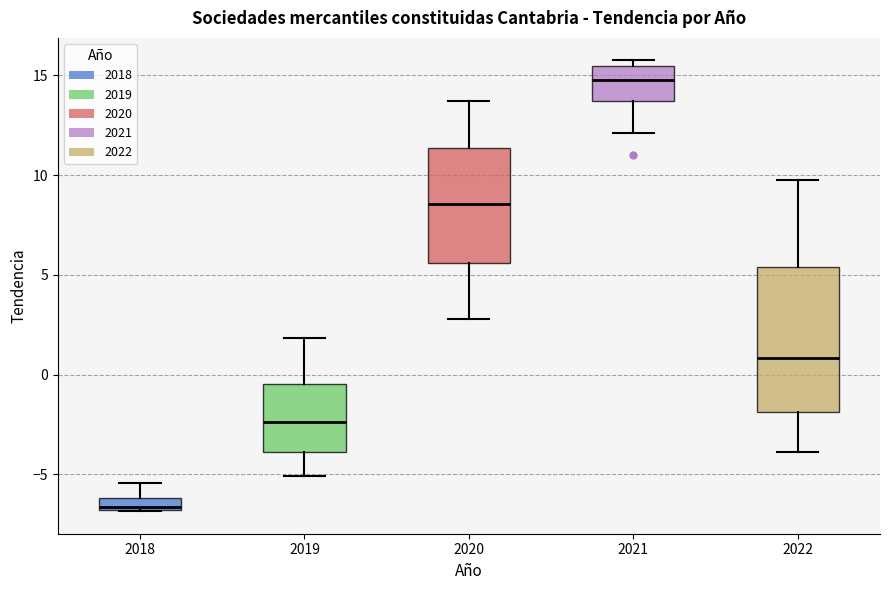

Which box's median line is the lowest?

2018